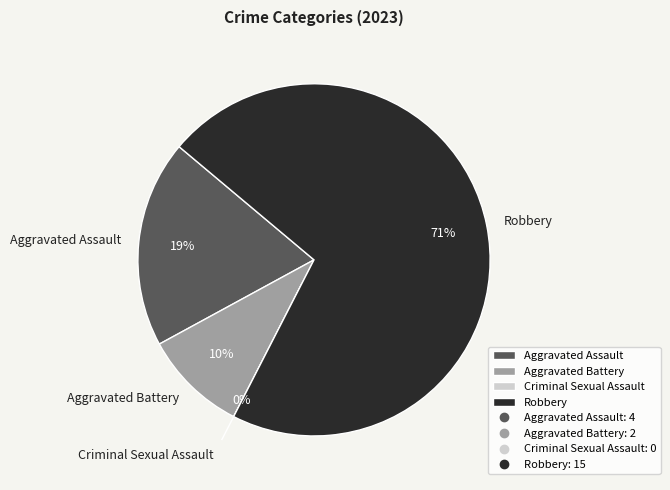

How many segments does this pie chart have?

4